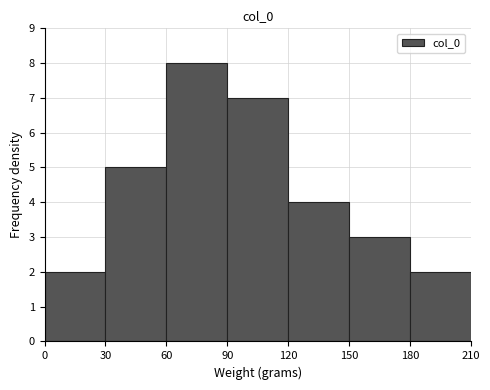

Over which range of the x-axis is the bar tallest?

60 to 90